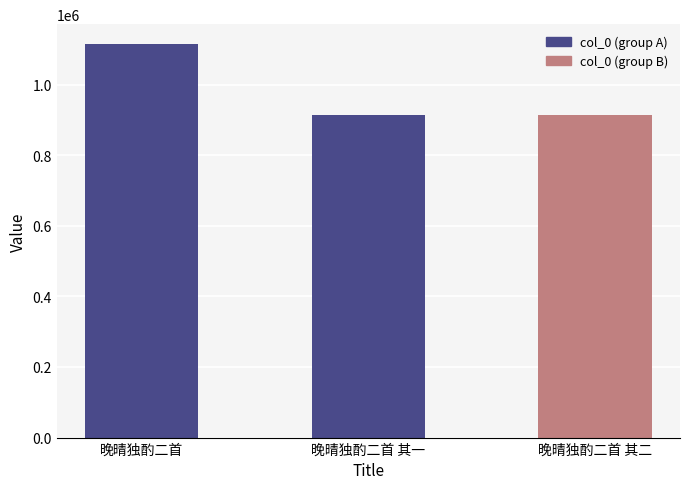

Is it true that the value at 晚晴独酌二首 is 1115447?

True